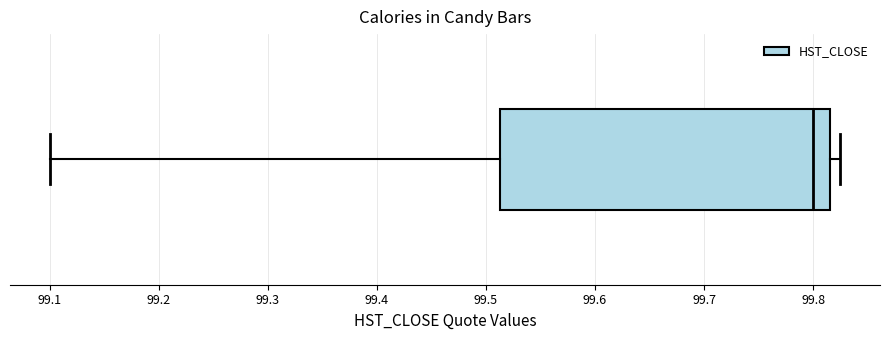

Read this box plot against the x-axis: the position of the median line, the range covered by the box, and the ends of both whiskers. The values are not printed on the chart, so give them approximately, as read against the axis.

median 99.80, box 99.51 to 99.82, whiskers 99.10 to 99.83